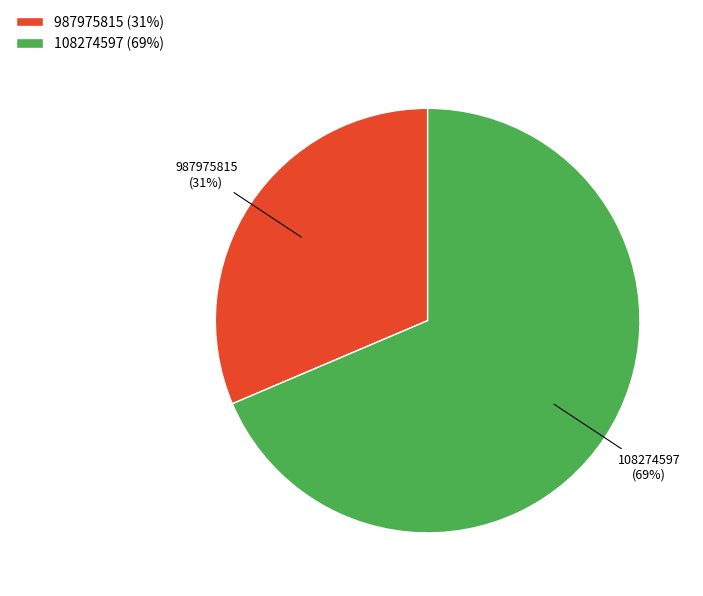

What is the smallest slice in the pie chart?

987975815